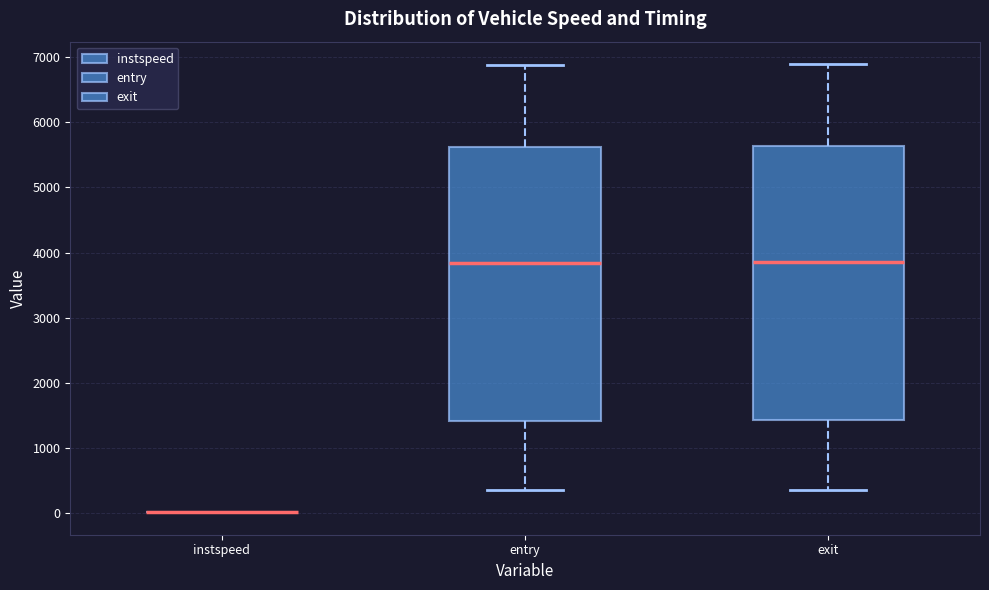

Where does the lower whisker of the box for exit end on the y-axis? The values are not printed on the chart, so give them approximately, as read against the axis.

400